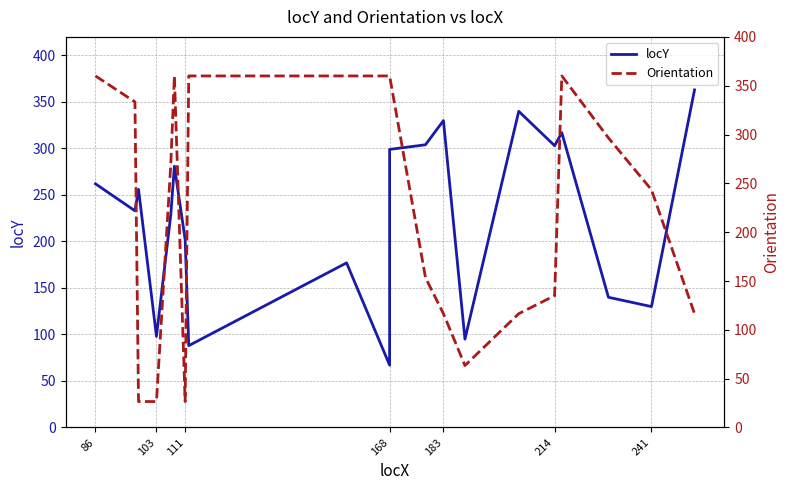

Reading left to right, extract all data points from this chart.

locY: 262.0	233.0	256.0	98.0	229.0	281.0	202.0	88.0	177.0	67.0	299.0	304.0	330.0	95.0	340.0	303.0	317.0	140.0	130.0	363.0
Orientation: 360.0	333.4	26.6	26.6	270.0	360.0	26.6	360.0	360.0	360.0	360.0	153.4	116.6	63.4	116.6	135.0	360.0	296.6	243.4	116.6